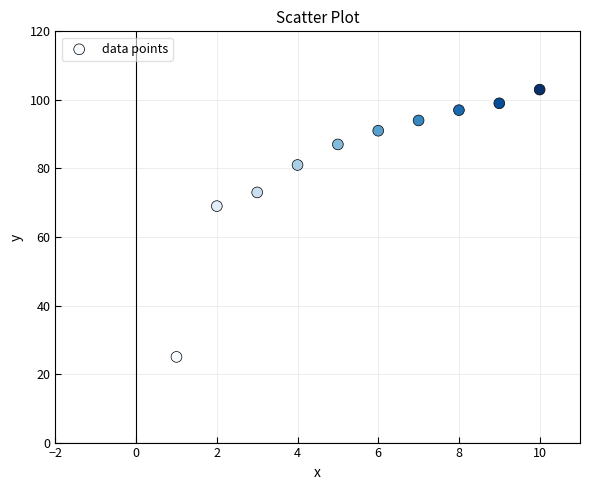

What is the range of Y values (max minus min)?

78